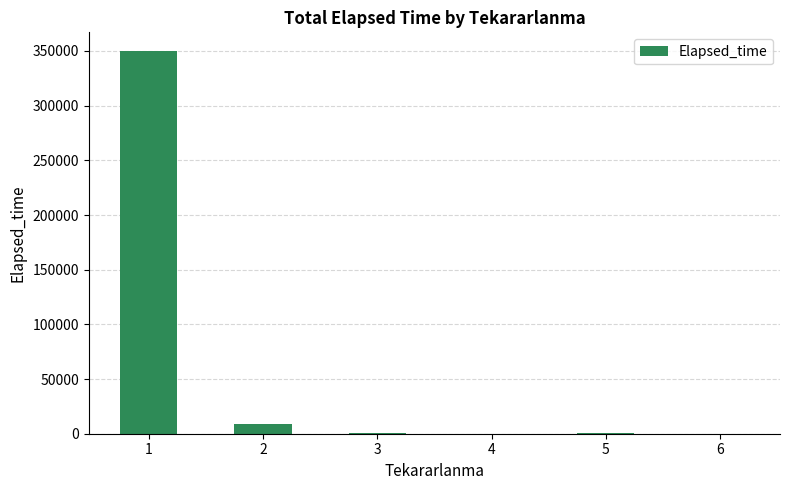

Count the number of categories in the chart.

6